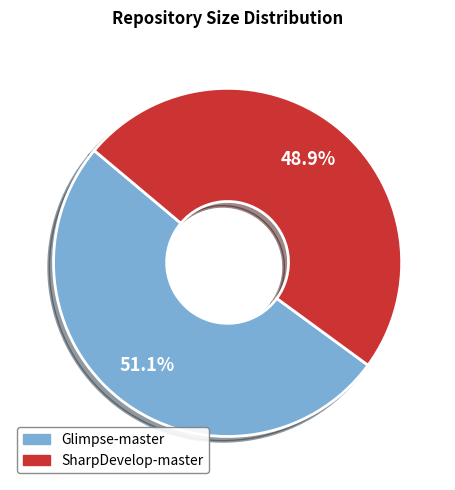

To the nearest percent, what is the combined percentage of SharpDevelop-master and Glimpse-master?

100%